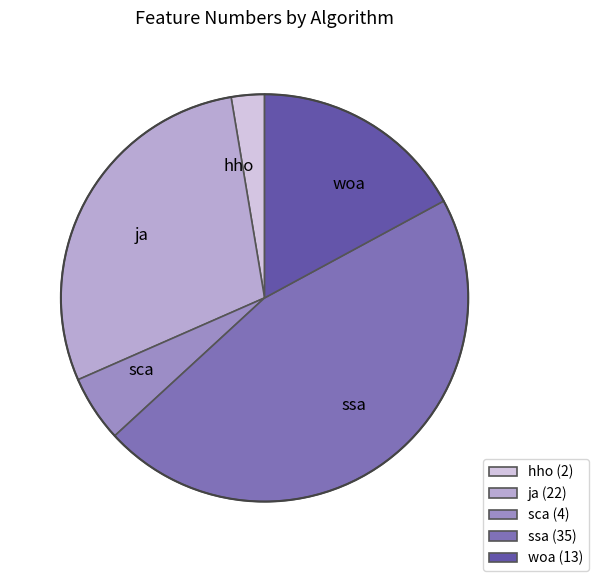

Is ja the majority of the pie?

No